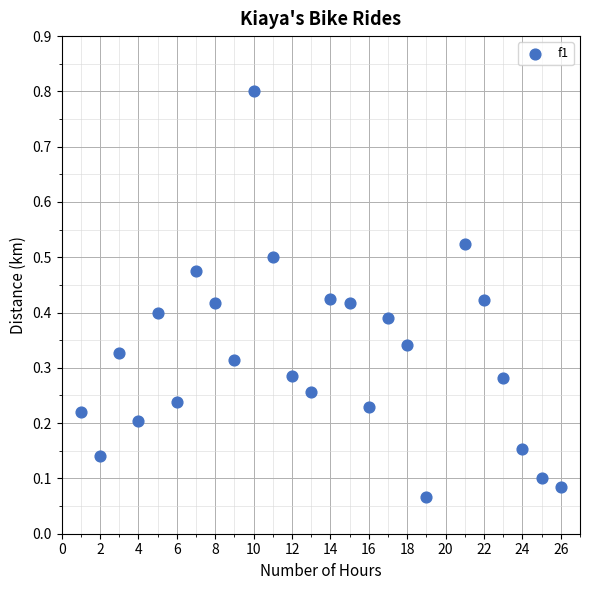

What is the range of Y values (max minus min)?

0.7